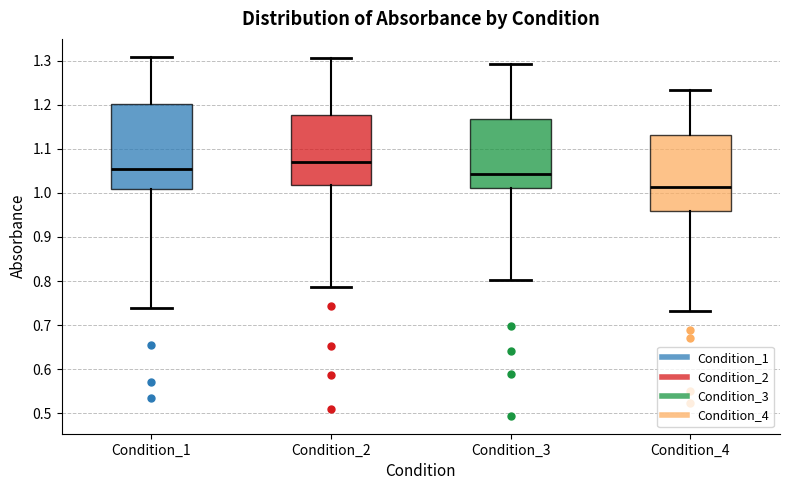

Which box has the lowest median line?

Condition_4